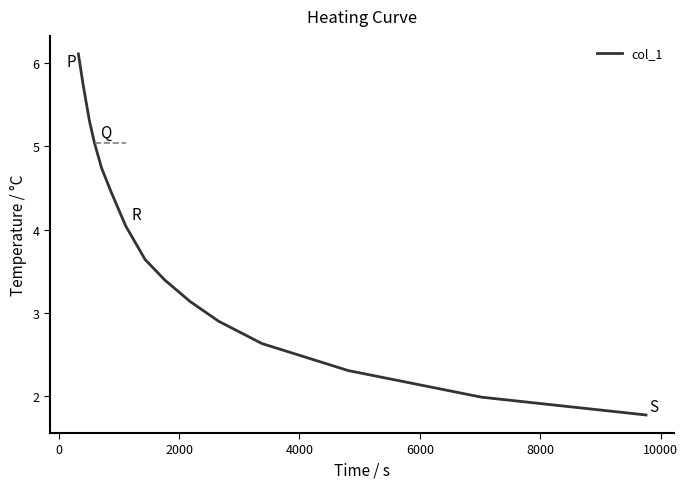

True or false: there are more than 2 points higher than both neighbors.

False